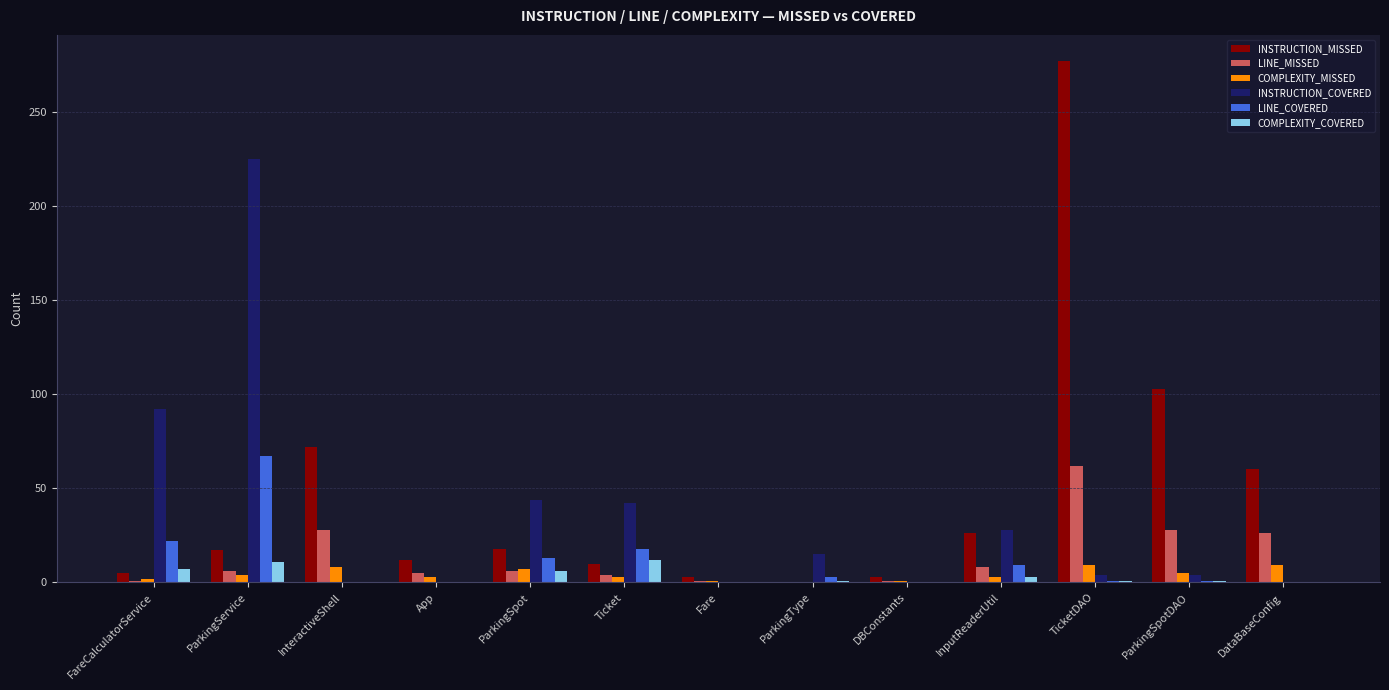

The value of INSTRUCTION_MISSED at InputReaderUtil is 6. True or false?

False